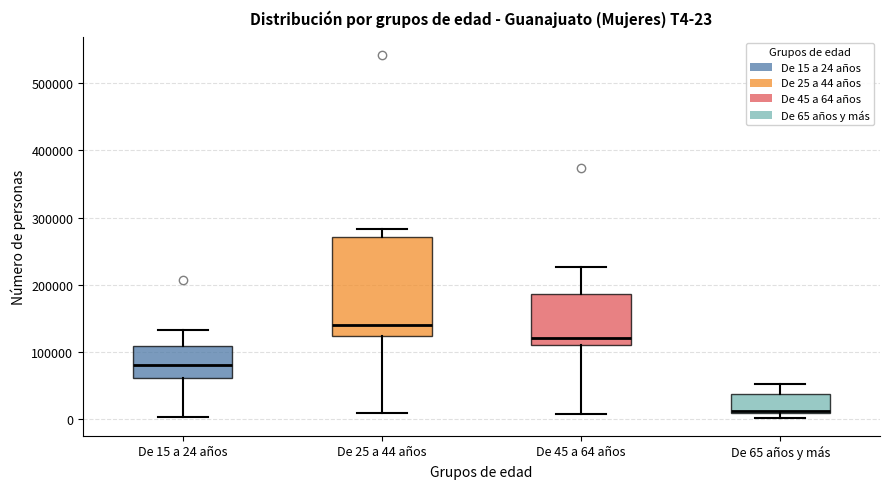

Which box has the highest median line?

De 25 a 44 años